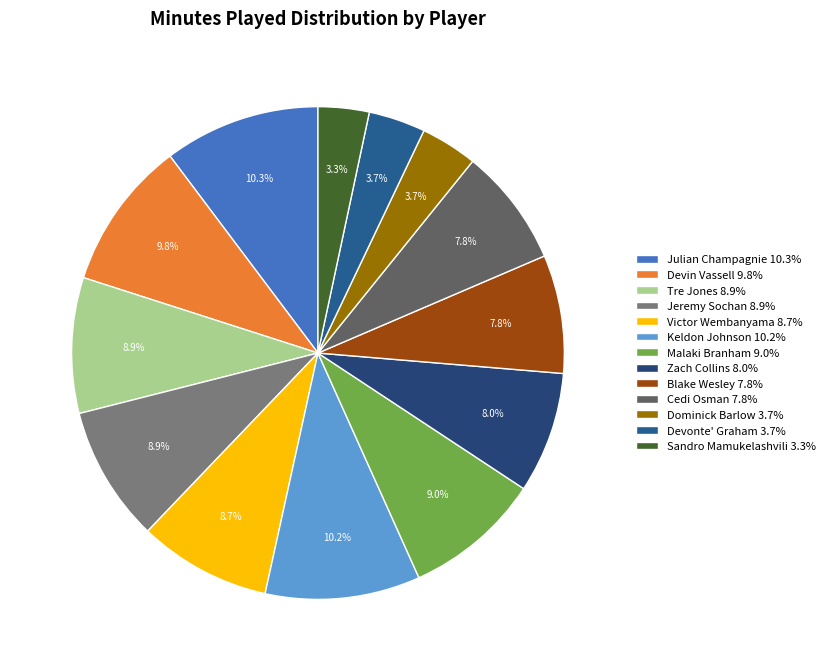

How much of the chart is everything except Victor Wembanyama?

91.3%